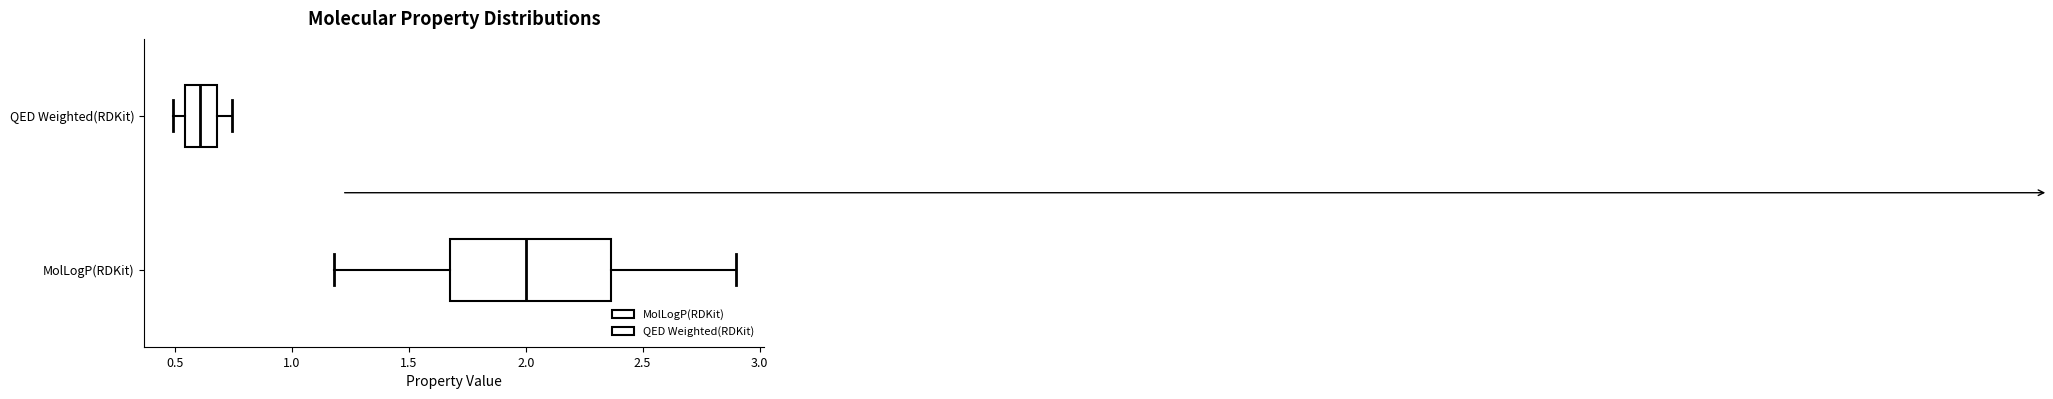

Reading bottom to top, transcribe this box plot: for each box, give where its median line is, the range the box spans, and where its two whiskers end, as read against the x-axis. The values are not printed on the chart, so give them approximately, as read against the axis.

MolLogP(RDKit): median 2.00, box 1.70 to 2.35, whiskers 1.20 to 2.90
QED Weighted(RDKit): median 0.60, box 0.55 to 0.70, whiskers 0.50 to 0.75